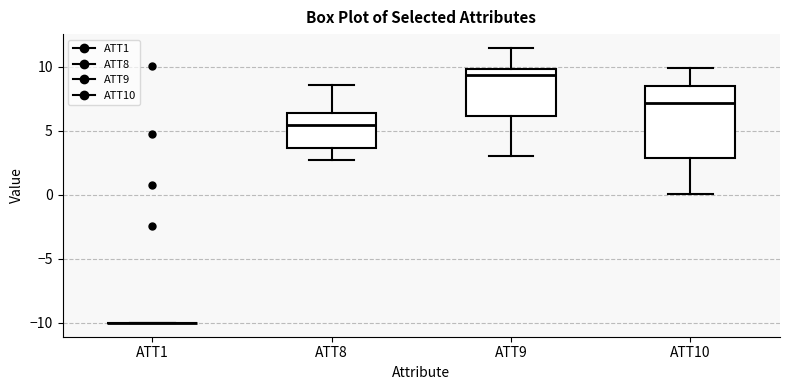

Reading left to right, transcribe this box plot: for each box, give where its median line is, the range the box spans, and where its two whiskers end, as read against the y-axis. The values are not printed on the chart, so give them approximately, as read against the axis.

ATT1: box collapsed to a line at -10.0, whiskers -10.0 to -10.0
ATT8: median 5.5, box 3.5 to 6.5, whiskers 2.5 to 8.5
ATT9: median 9.5, box 6.0 to 10.0, whiskers 3.0 to 11.5
ATT10: median 7.0, box 3.0 to 8.5, whiskers 0.0 to 10.0